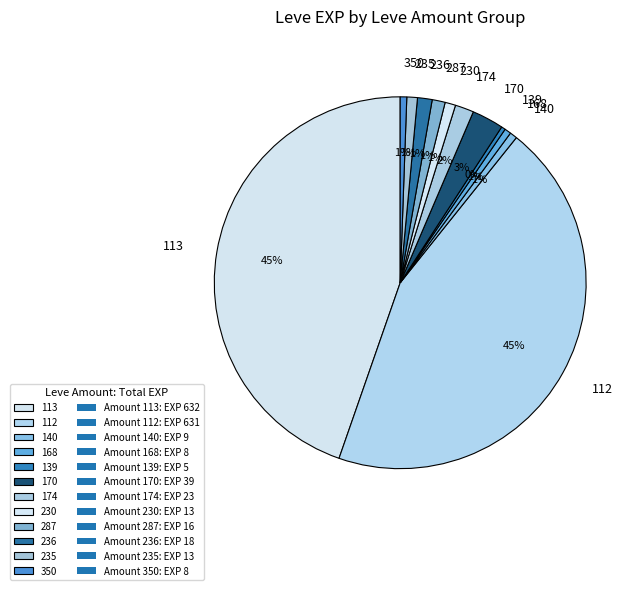

How many segments does this pie chart have?

12